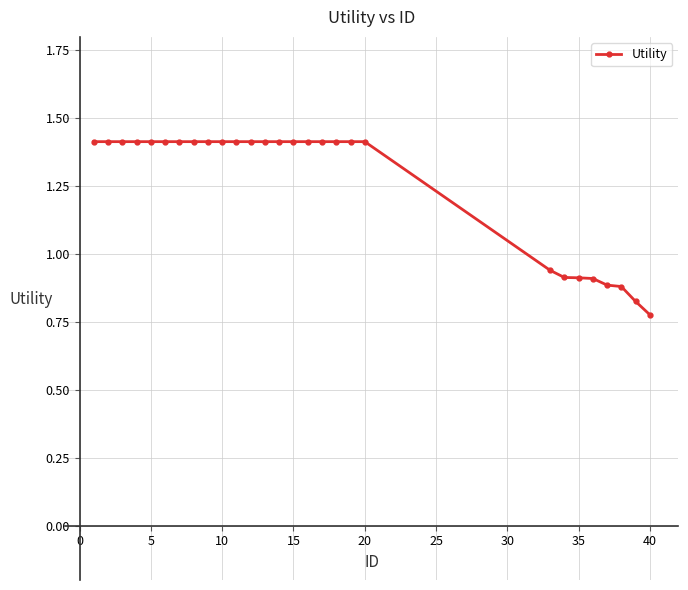

What is the difference between the maximum and minimum values?

0.6